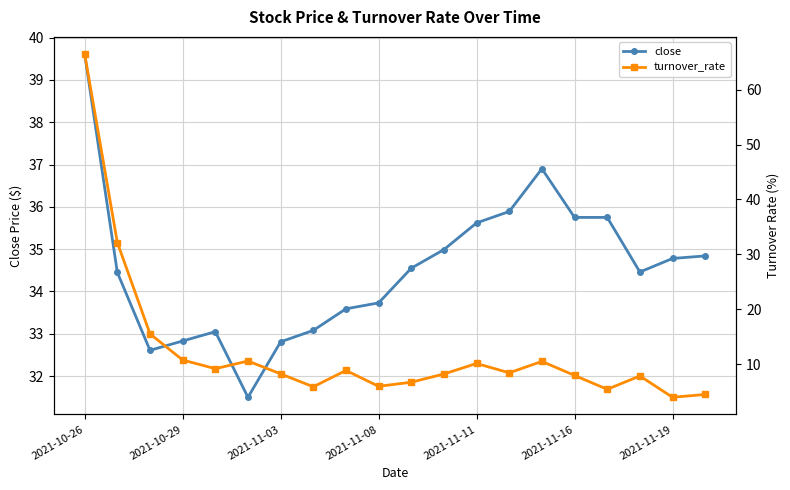

How many series are shown in this chart?

2